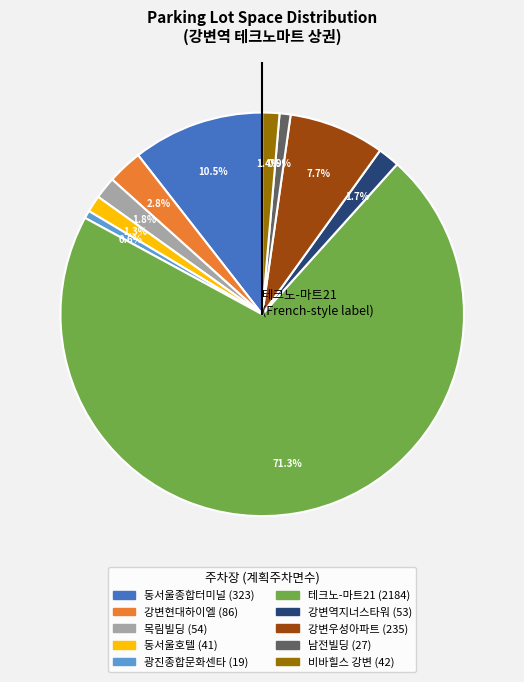

How many slices are in this pie chart?

10